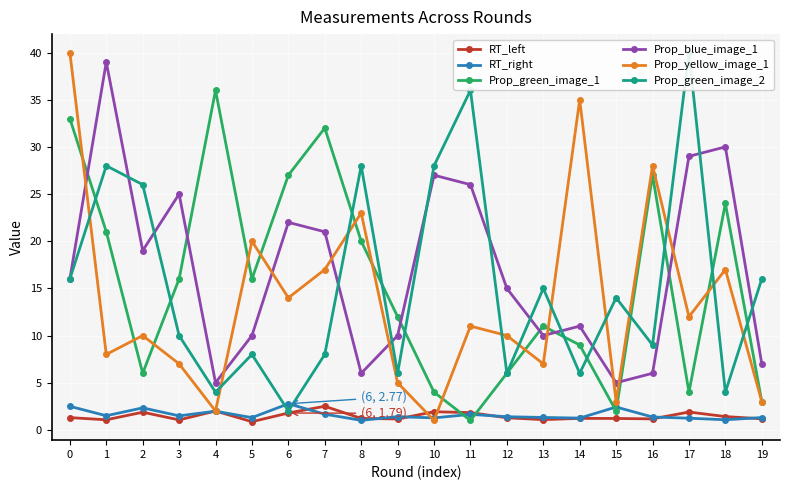

The Prop_green_image_2 series shows 28.0 at 10. True or false?

True